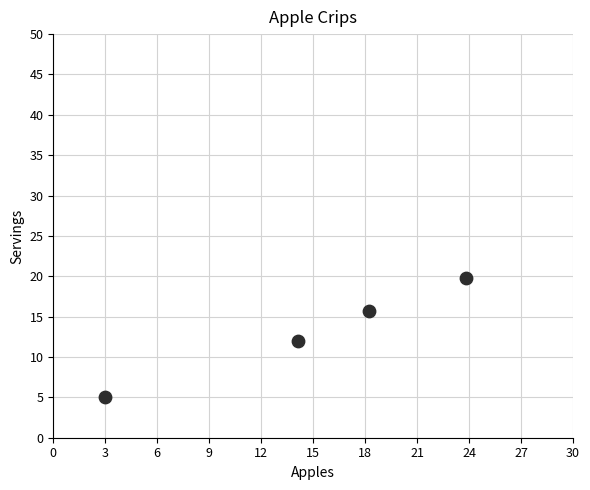

What is the range of Y values (max minus min)?

14.7